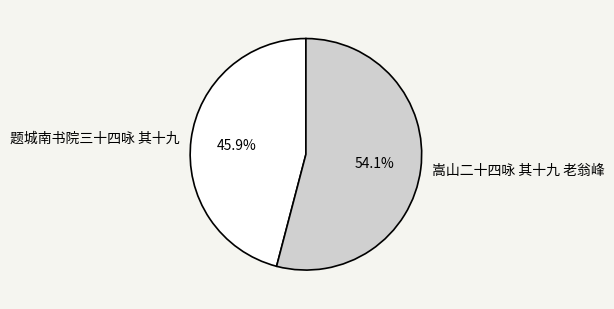

Does any single category account for the majority?

Yes